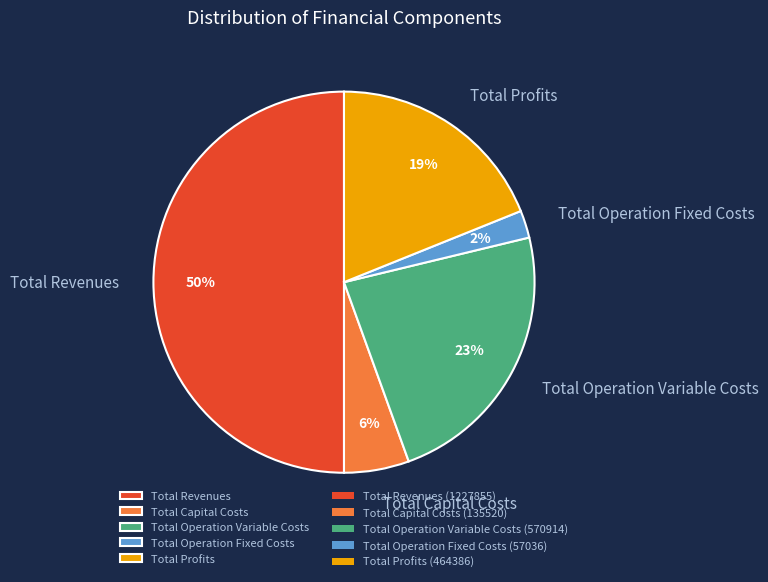

True or false: Total Revenues accounts for 63% of the total.

False